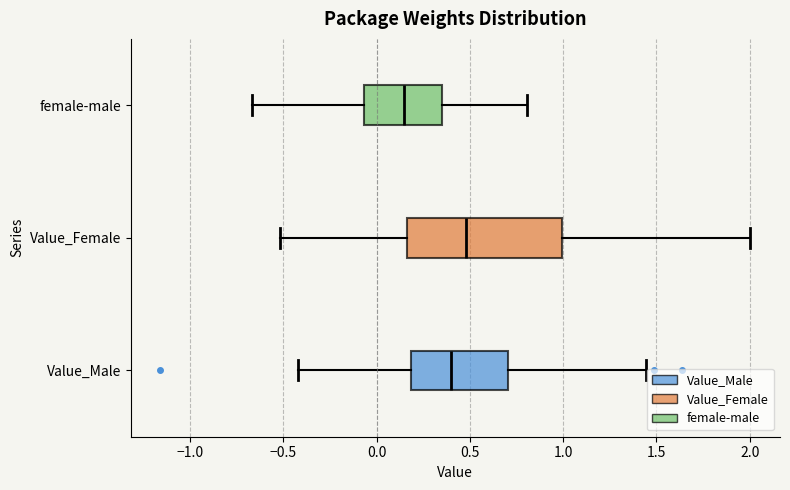

Reading bottom to top, transcribe this box plot: for each box, give where its median line is, the range the box spans, and where its two whiskers end, as read against the x-axis. The values are not printed on the chart, so give them approximately, as read against the axis.

Value_Male: median 0.40, box 0.20 to 0.70, whiskers -0.40 to 1.45
Value_Female: median 0.50, box 0.15 to 1.00, whiskers -0.50 to 2.00
female-male: median 0.15, box -0.05 to 0.35, whiskers -0.65 to 0.80